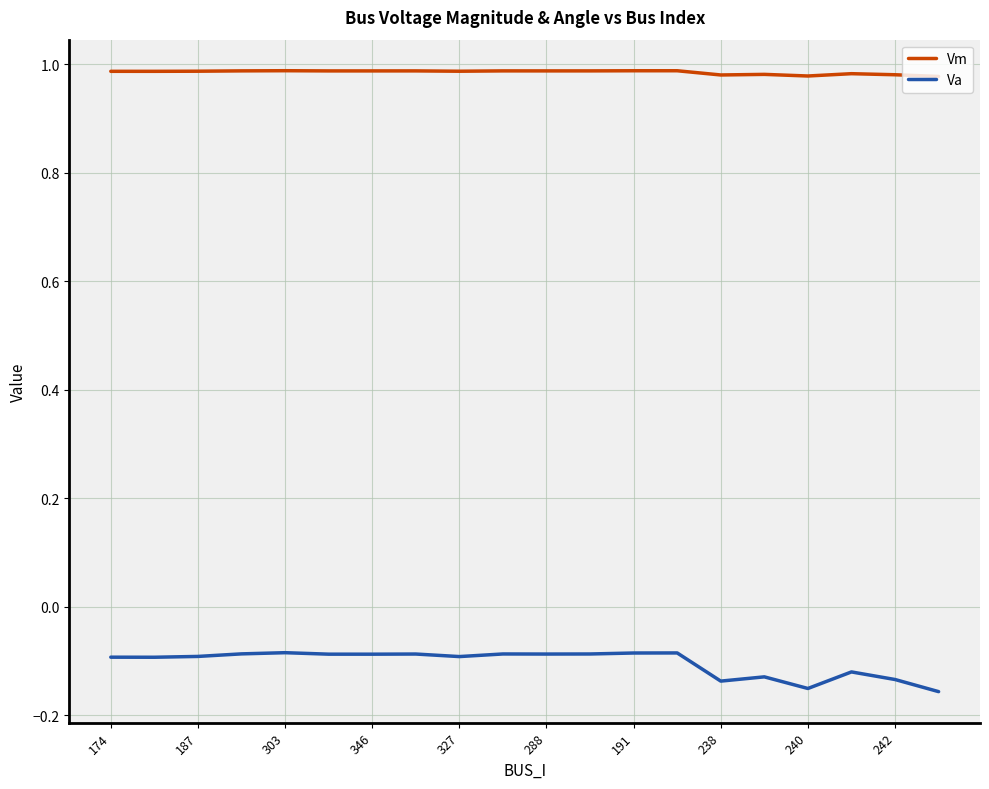

Which series has the largest total across all categories?

Vm